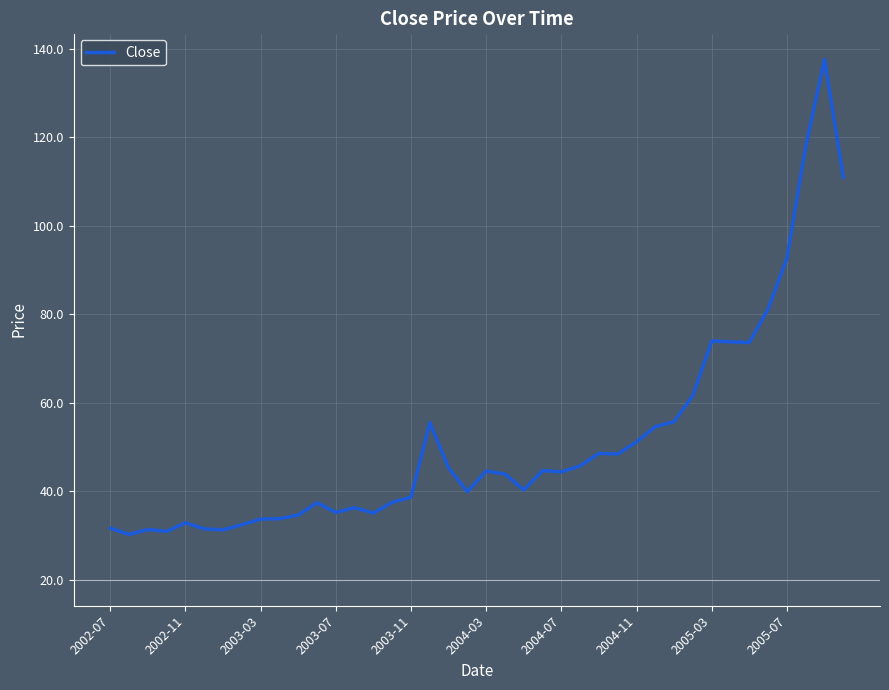

Is this an area chart (filled region under the line)?

No